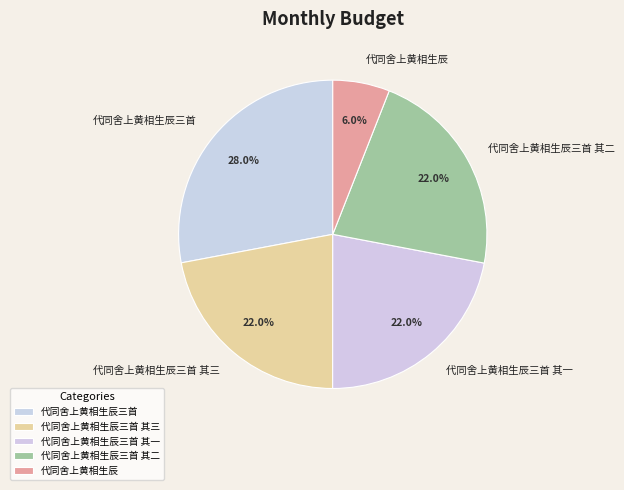

What is the smallest slice in the pie chart?

代同舍上黄相生辰